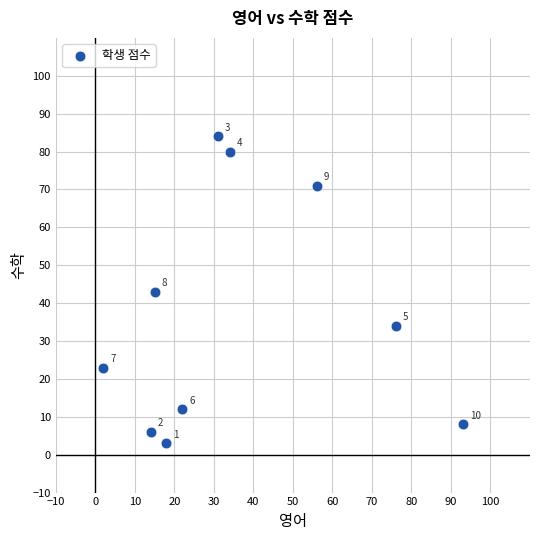

What is the range of Y values (max minus min)?

81